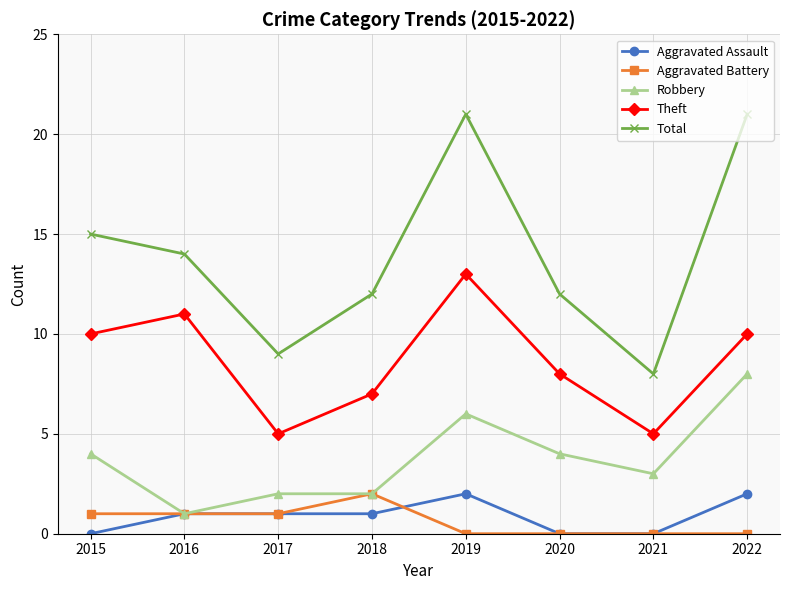

Between 2015 and 2017, which series saw the biggest shift?

Total